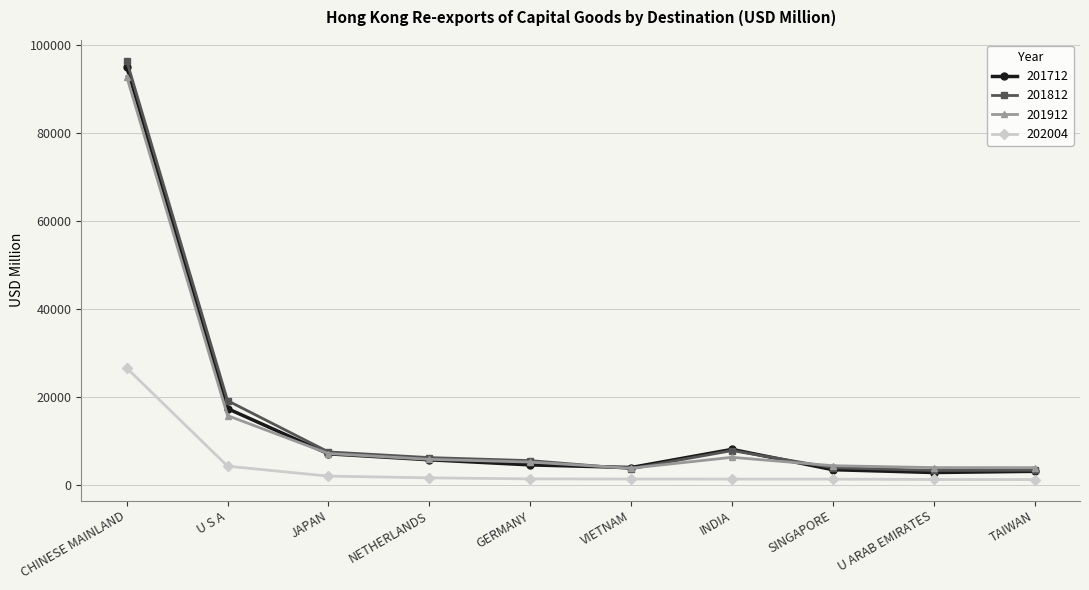

Between INDIA and U ARAB EMIRATES, which series saw the biggest shift?

201712